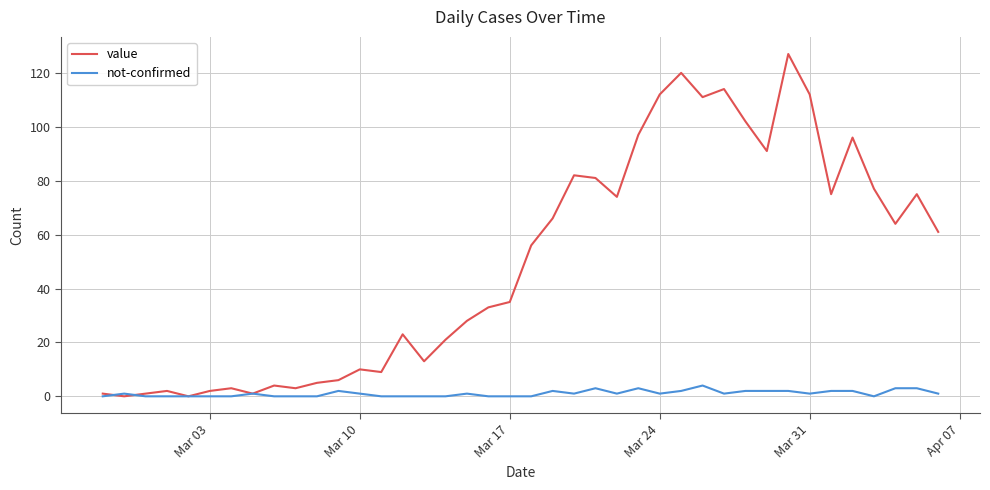

What is the maximum value for not-confirmed?

4